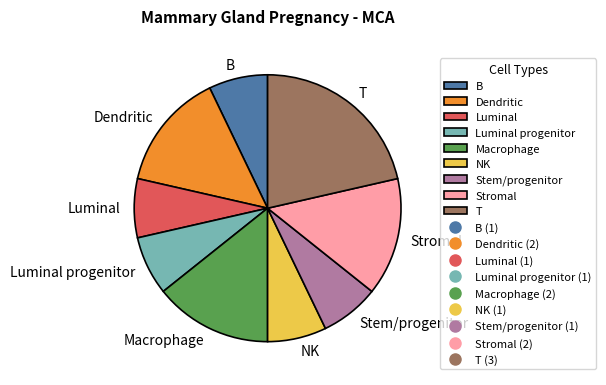

True or false: Luminal accounts for 7% of the total.

True